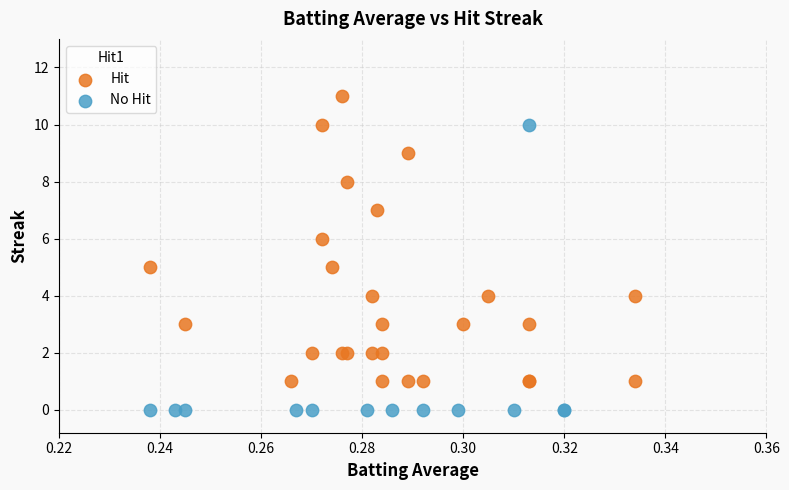

Which series reaches the minimum Y coordinate?

No Hit